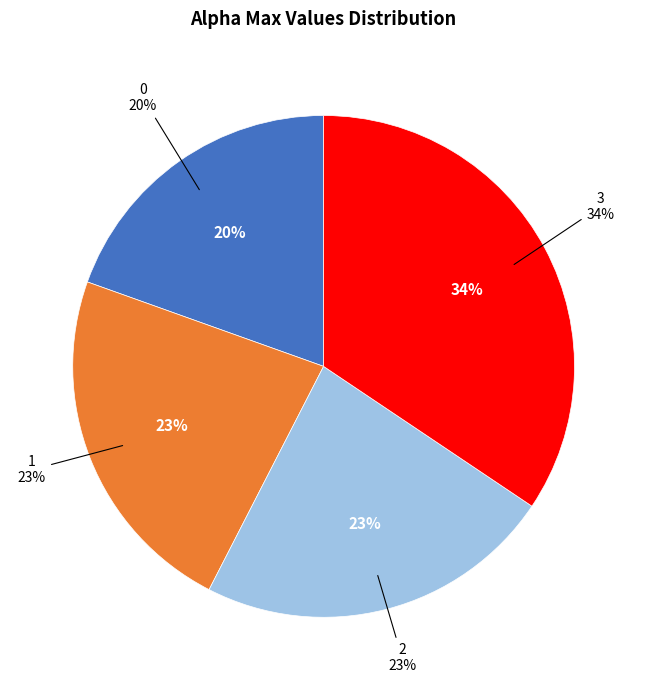

Do 3 and 2 together represent more than half of the pie?

Yes